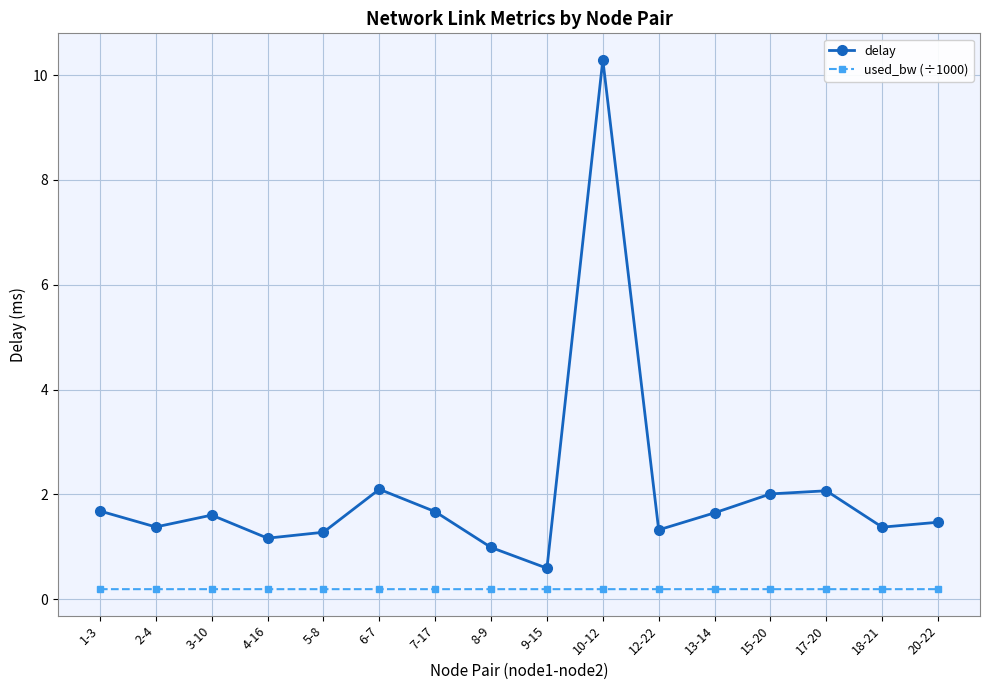

At how many categories does at least one series exceed 7?

1